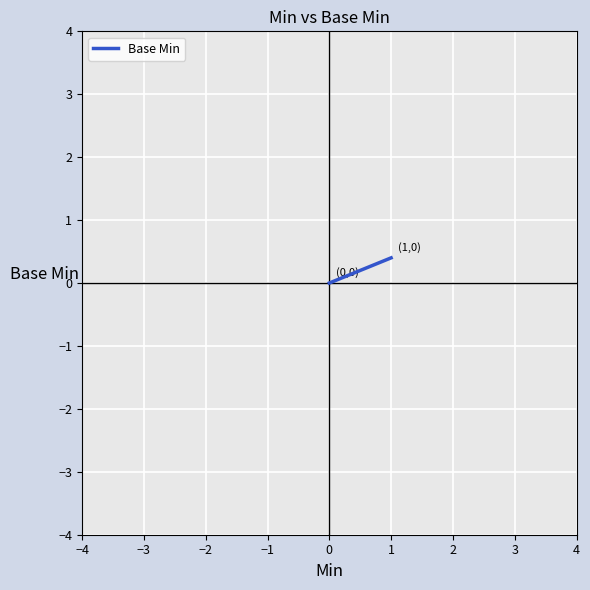

Is it true that the value at 0 is -0.2?

False